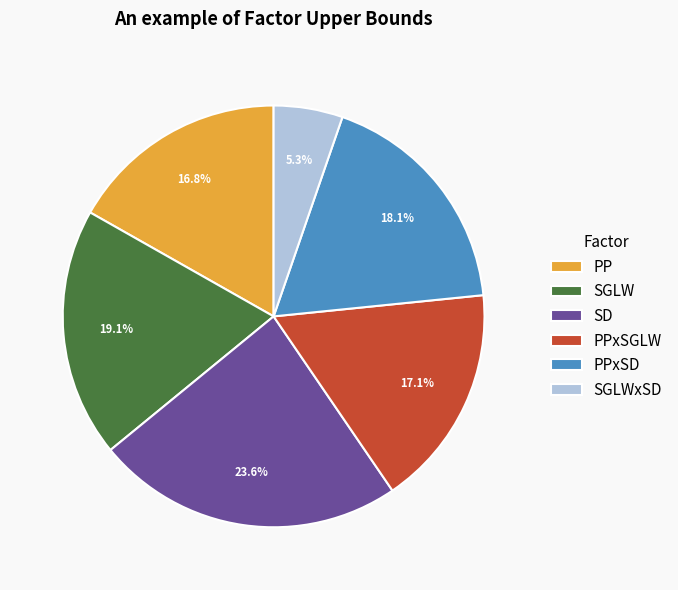

Which category has the smallest portion of the pie?

SGLWxSD